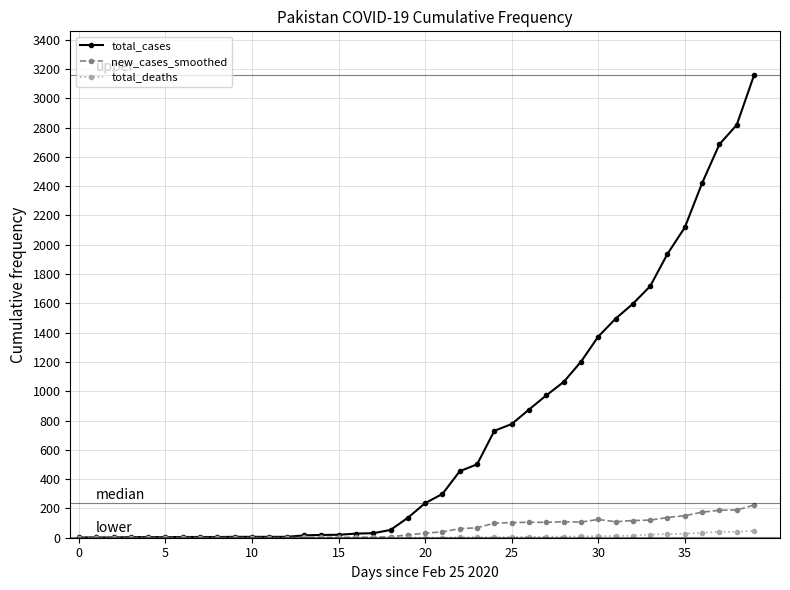

Which series has the largest total across all categories?

total_cases